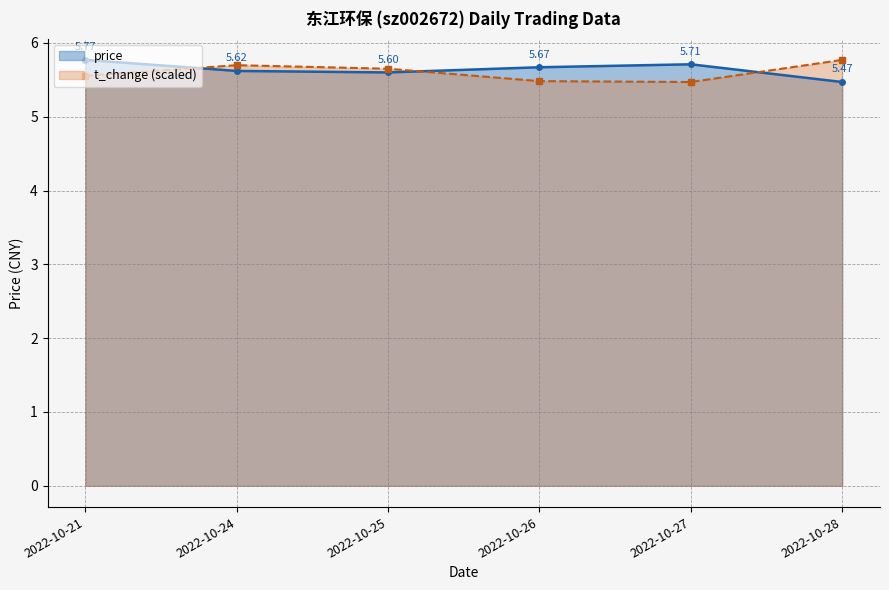

At which category does price reach its first local valley?

2022-10-25